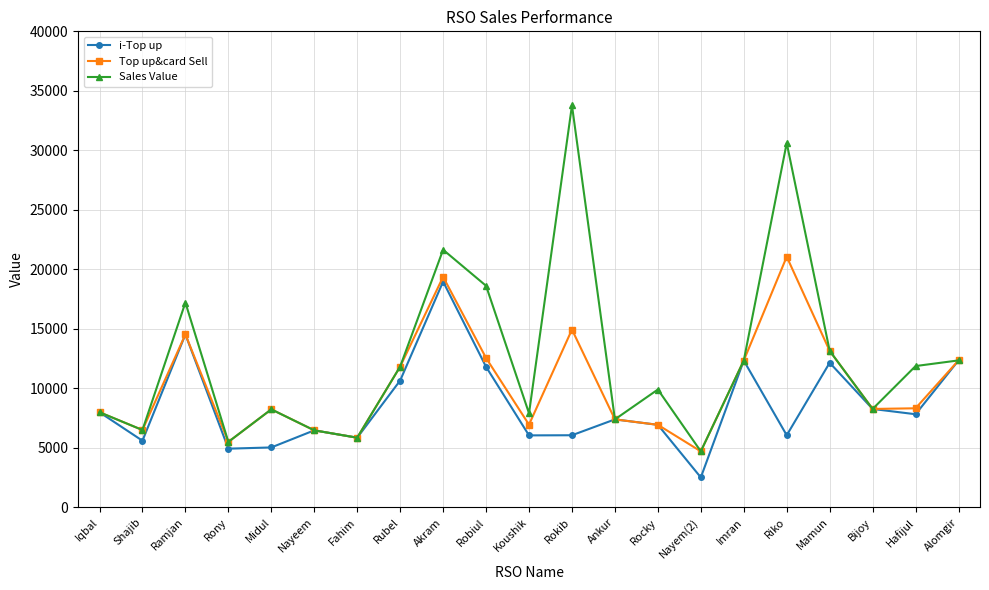

Which series changed the most between Akram and Hafijul?

i-Top up